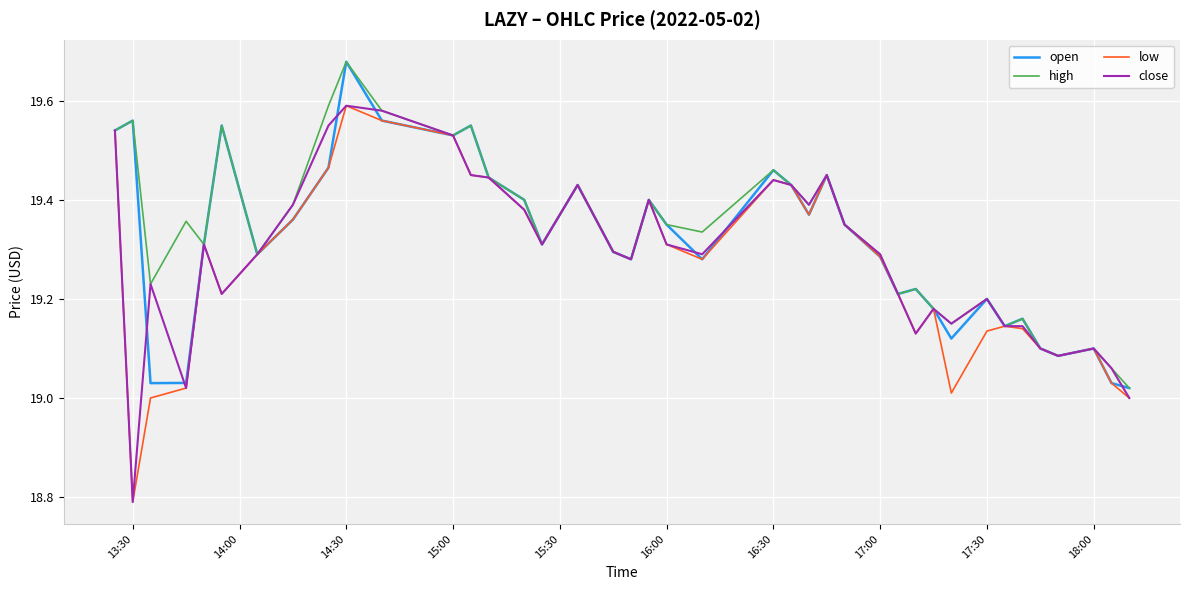

What is the greatest value displayed?

19.7